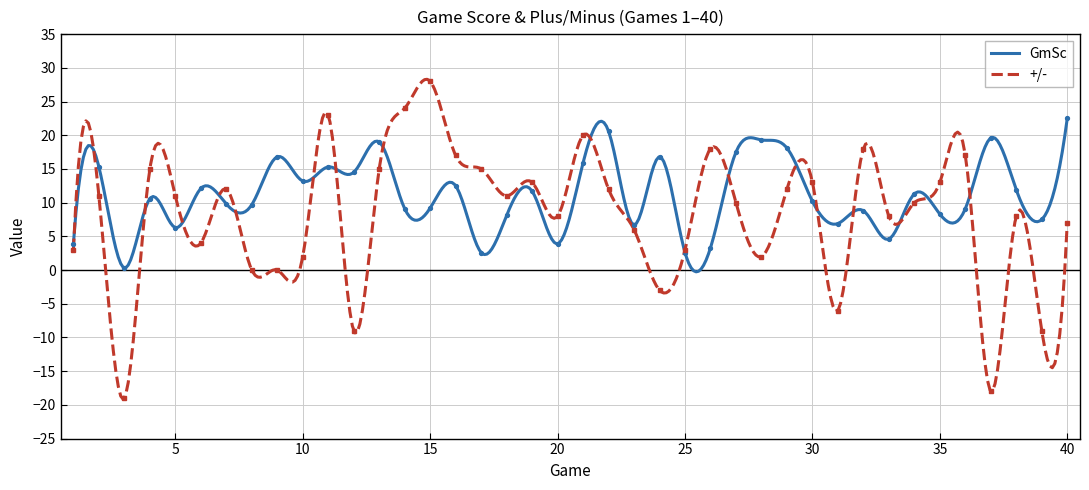

In GmSc, how many points are higher than both neighbors (excluding endpoints)?

14